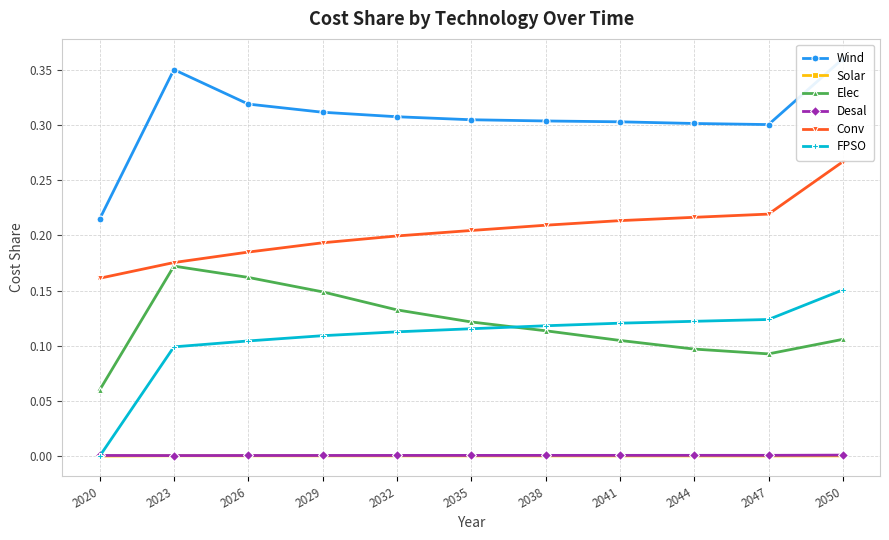

List the labels in order of Solar value, largest first.

2023, 2026, 2029, 2032, 2035, 2050, 2038, 2041, 2044, 2047, 2020